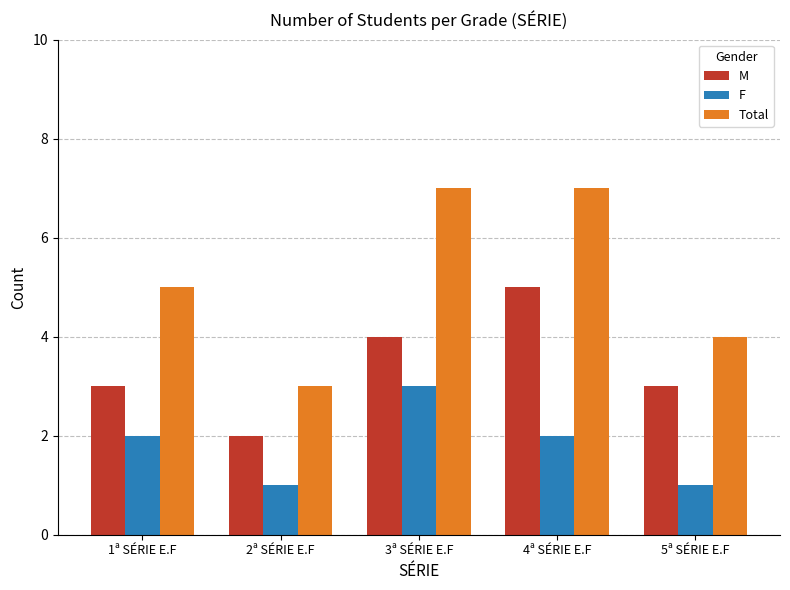

Is the value of Total at 3ª SÉRIE E.F greater than the value of M at 5ª SÉRIE E.F?

Yes